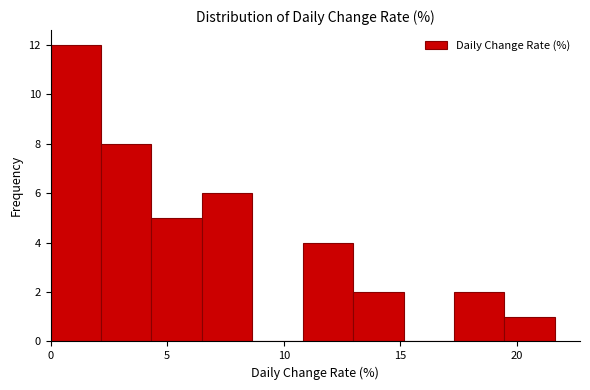

Reading left to right, list every bar in this chart as the range it spans on the x-axis followed by its height. Neither the bar edges nor the heights are printed on the chart, so give them approximately, as read against the axes.

0.0 to 2.0: 12
2.0 to 4.5: 8
4.5 to 6.5: 5
6.5 to 8.5: 6
8.5 to 11.0: 0
11.0 to 13.0: 4
13.0 to 15.0: 2
15.0 to 17.5: 0
17.5 to 19.5: 2
19.5 to 21.5: 1